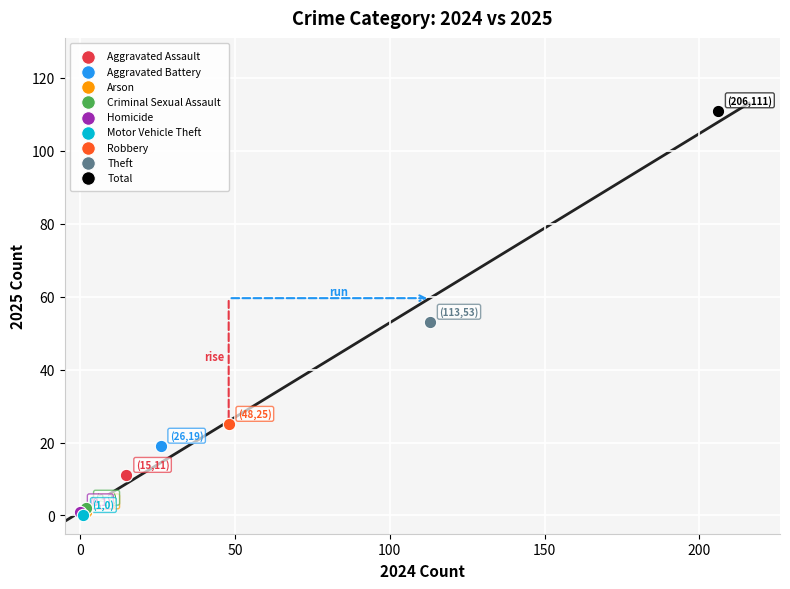

Which series reaches the maximum Y coordinate?

Total